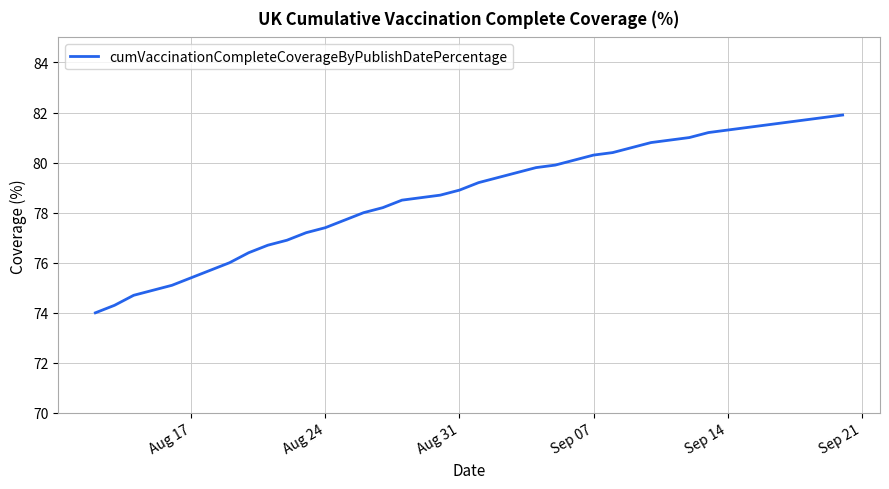

Reading left to right, what are all the values shown in this chart?

74.0	74.3	74.7	74.9	75.1	75.4	75.7	76.0	76.4	76.7	76.9	77.2	77.4	77.7	78.0	78.2	78.5	78.6	78.7	78.9	79.2	79.4	79.6	79.8	79.9	80.1	80.3	80.4	80.6	80.8	80.9	81.0	81.2	81.3	81.4	81.5	81.6	81.7	81.8	81.9